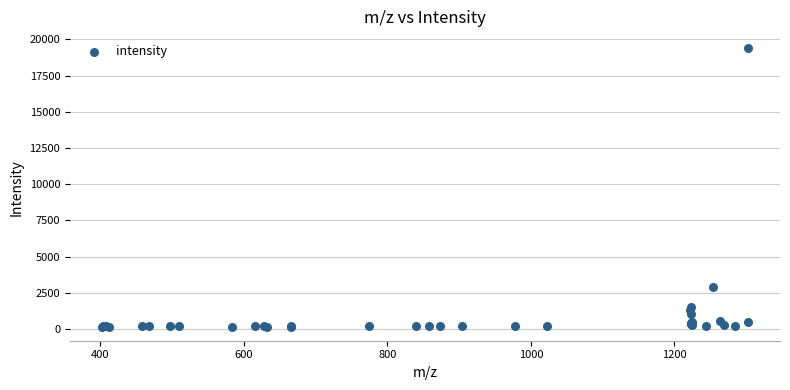

What Y value in the scatter plot is closest to 9777?

2907.2